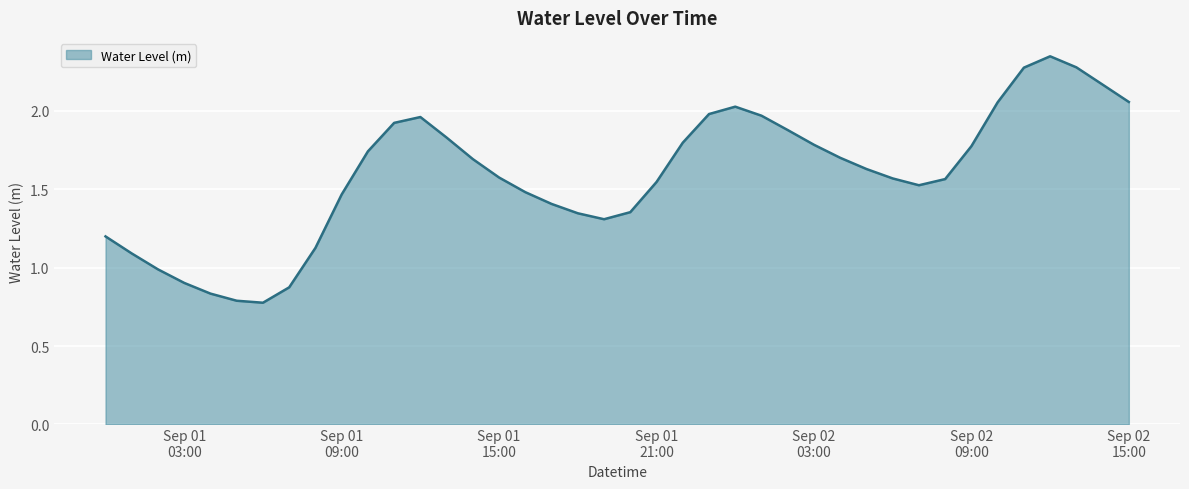

What is the sum of all values?

63.6